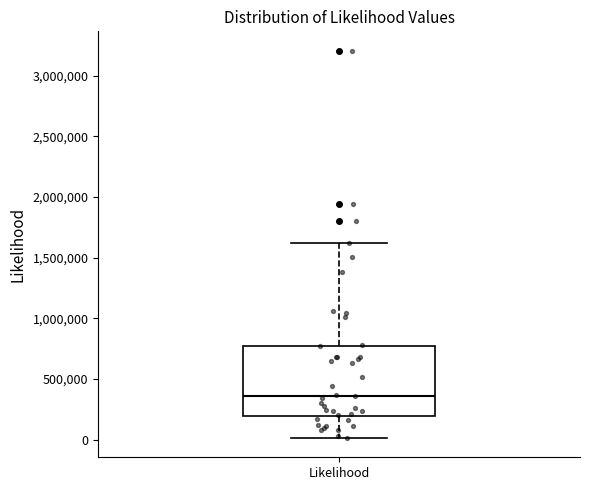

Where does the median line of the box for Likelihood sit on the y-axis? The values are not printed on the chart, so give them approximately, as read against the axis.

350000